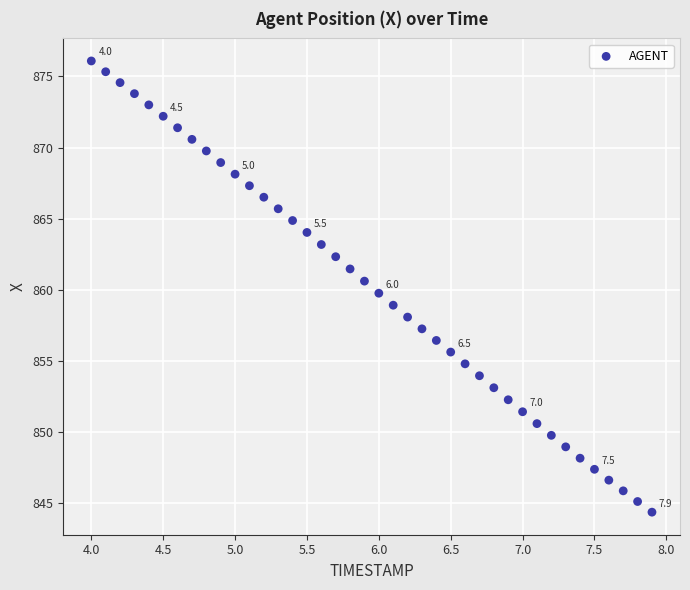

What is the range of Y values (max minus min)?

31.7